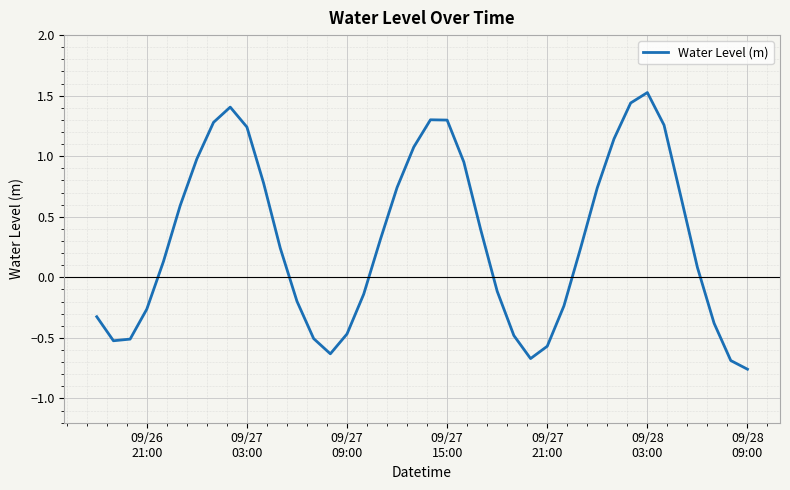

What is the difference between the maximum and minimum values?

2.3